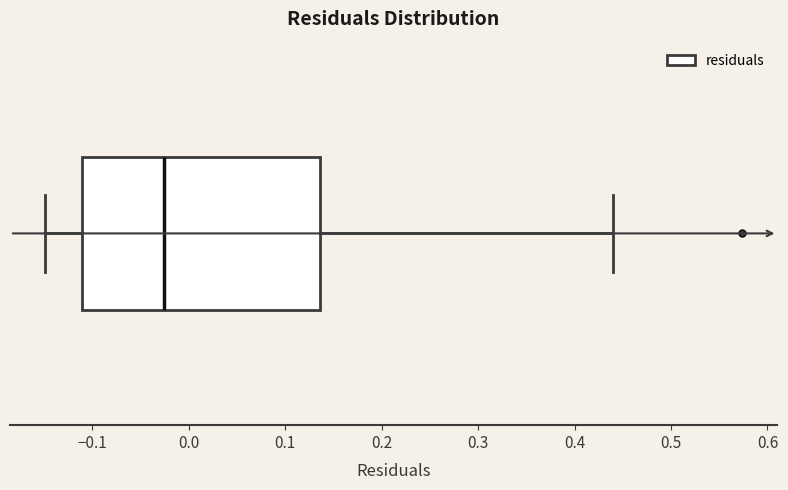

Read this box plot against the x-axis: the position of the median line, the range covered by the box, and the ends of both whiskers. The values are not printed on the chart, so give them approximately, as read against the axis.

median -0.03, box -0.11 to 0.14, whiskers -0.15 to 0.44